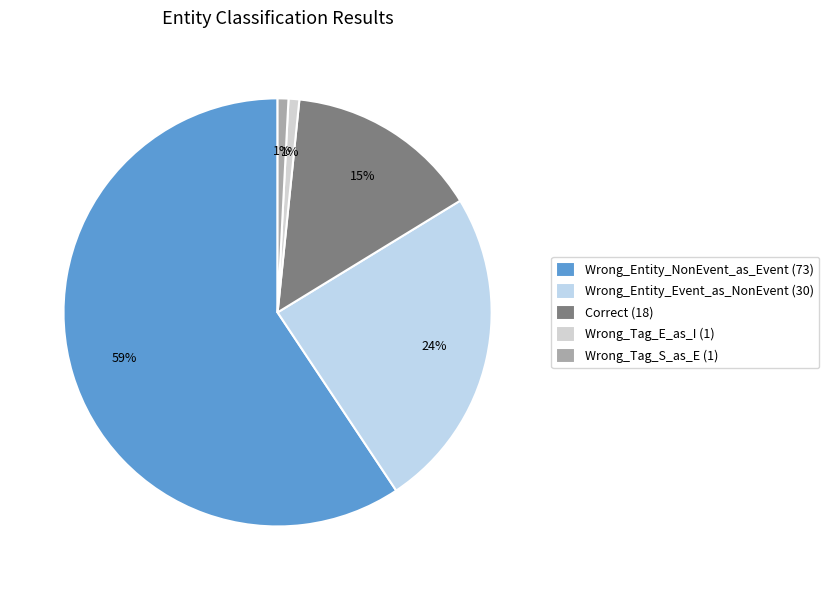

What is the total percentage of Wrong_Tag_S_as_E and Wrong_Entity_Event_as_NonEvent?

25.2%